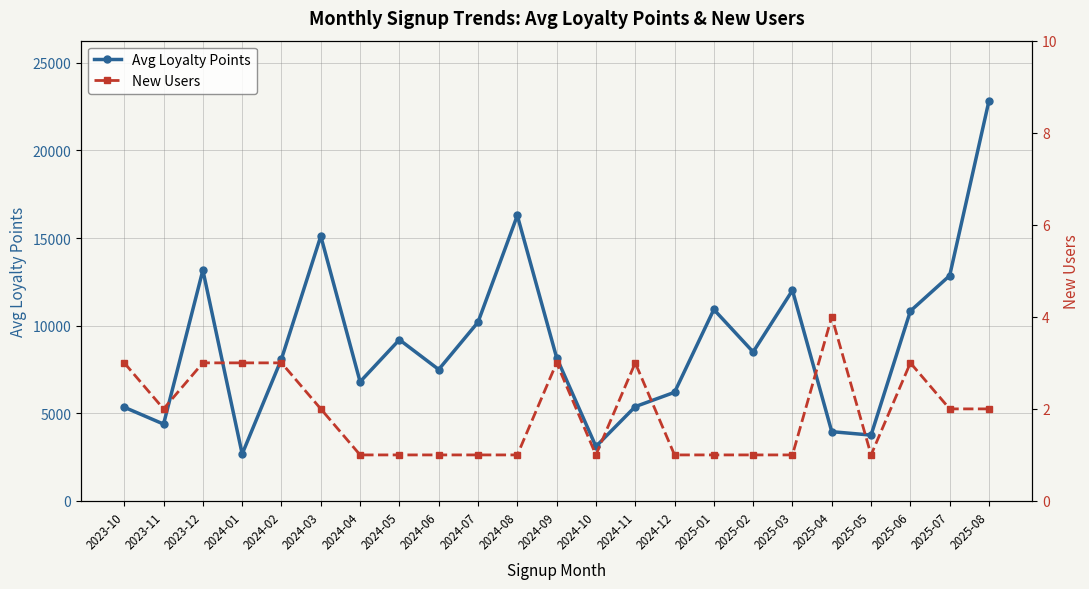

Where does the New Users series first go above 2?

2023-10